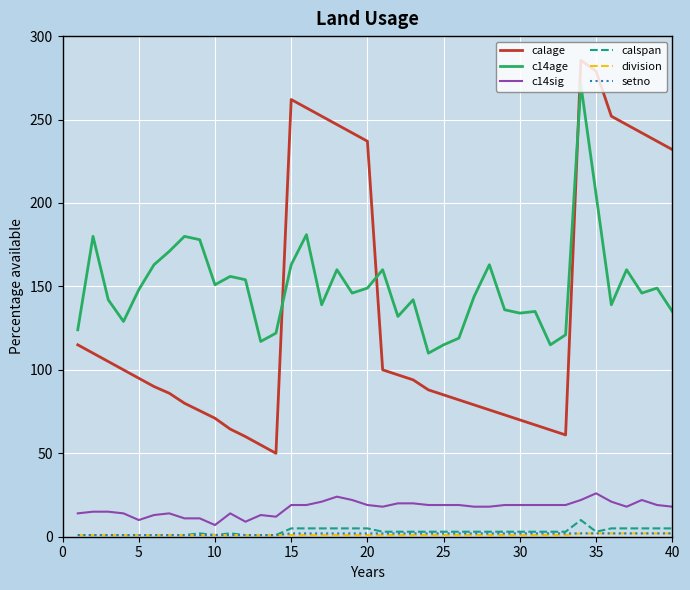

Which series has the largest range (max minus min)?

calage